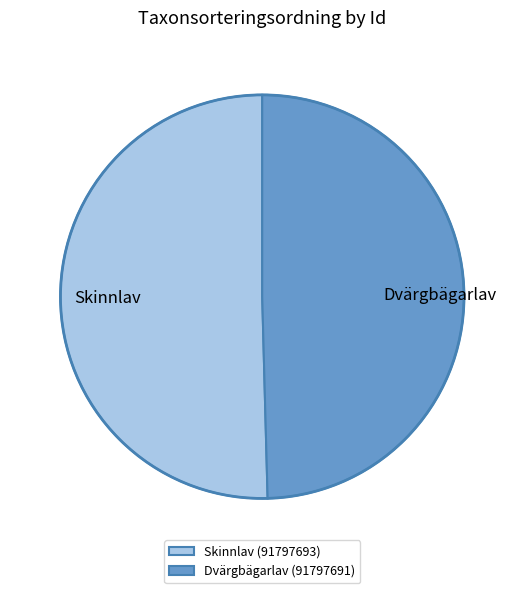

Is the sum of Skinnlav and Dvärgbägarlav greater than half?

Yes